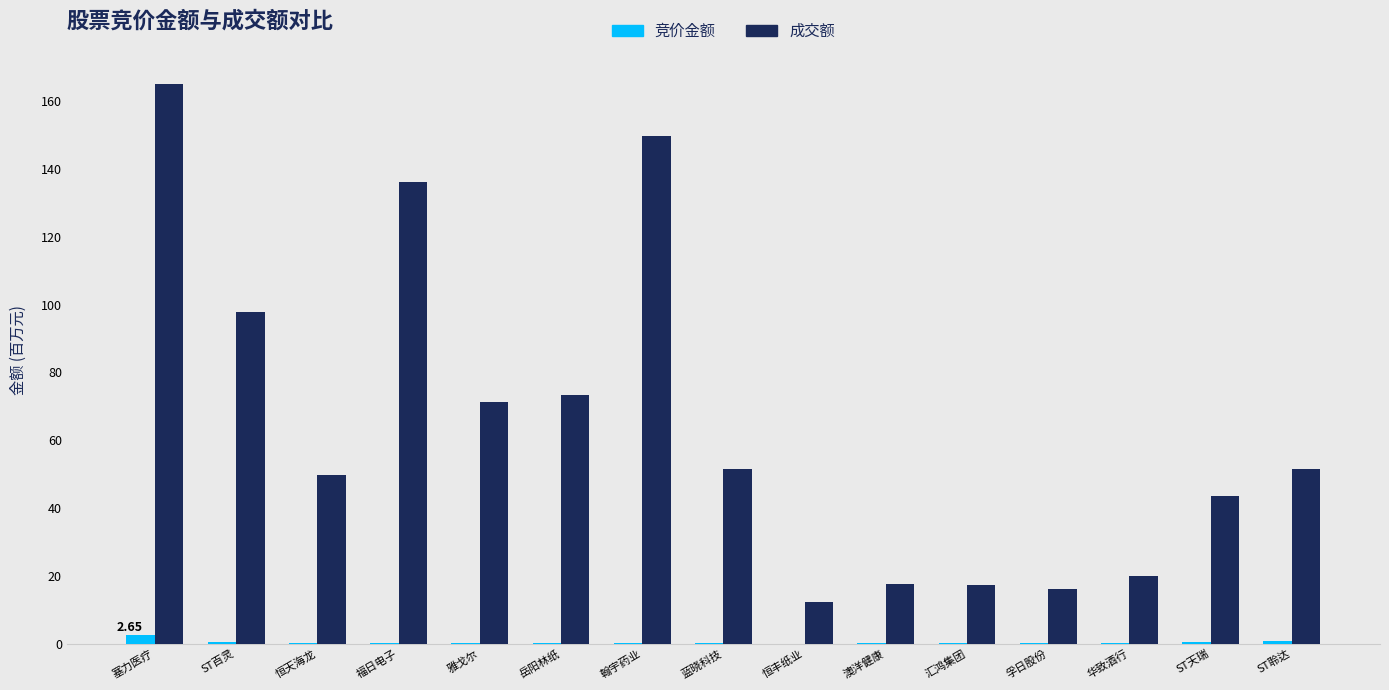

Where is 成交额 nearest to the value 88?

ST百灵